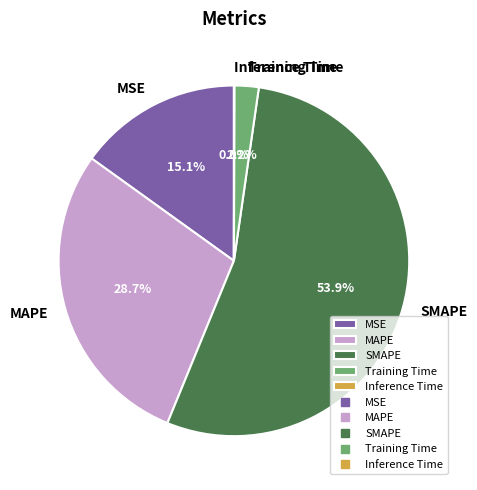

What portion of the pie excludes MSE?

84.9%